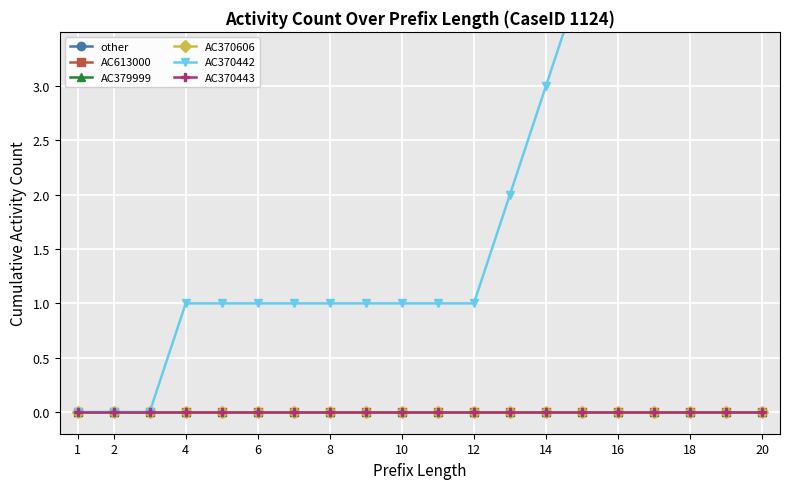

Which series has the largest range (max minus min)?

AC370442